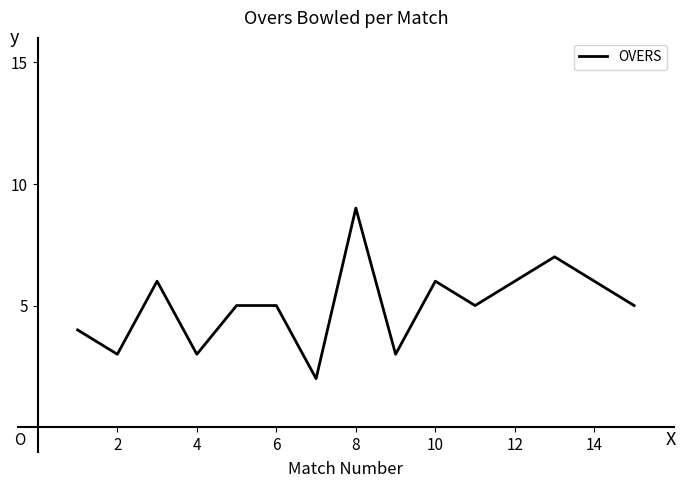

How many lines are shown in the chart?

1